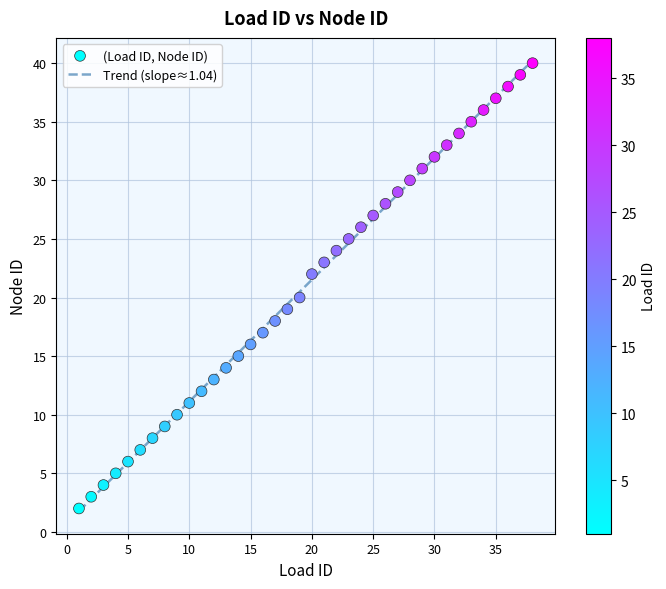

What is the range of X values (max minus min)?

37